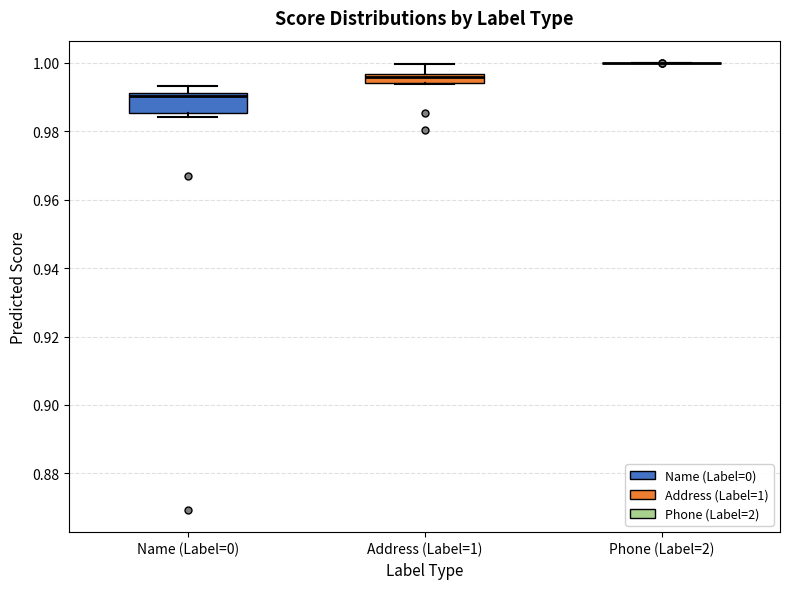

Comparing the boxes themselves (not the whiskers), which one is the tallest?

Name (Label=0)